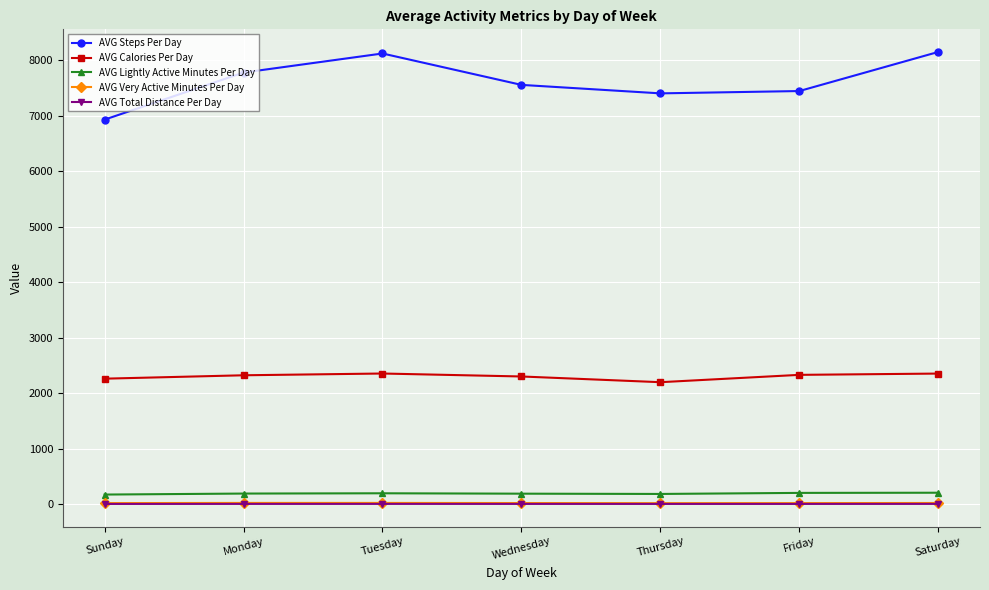

The value of AVG Very Active Minutes Per Day at Saturday is 22.0. True or false?

True